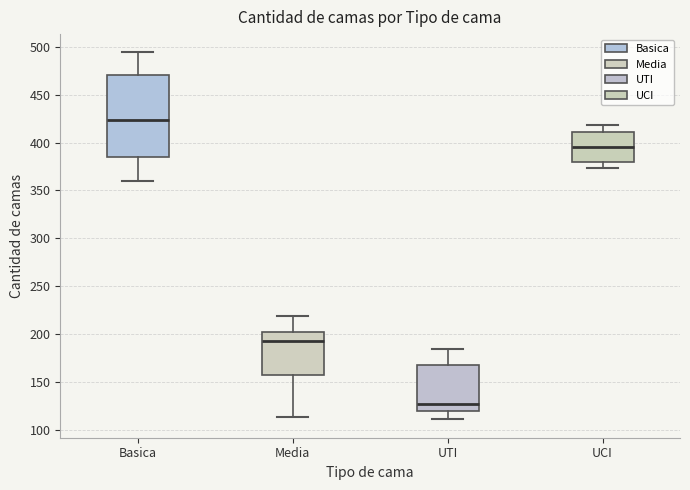

Where does the upper whisker of the box for UTI end on the y-axis? The values are not printed on the chart, so give them approximately, as read against the axis.

185